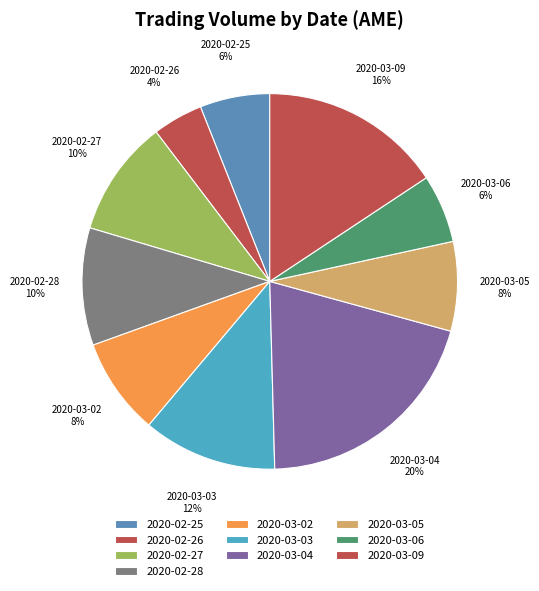

How many segments does this pie chart have?

10